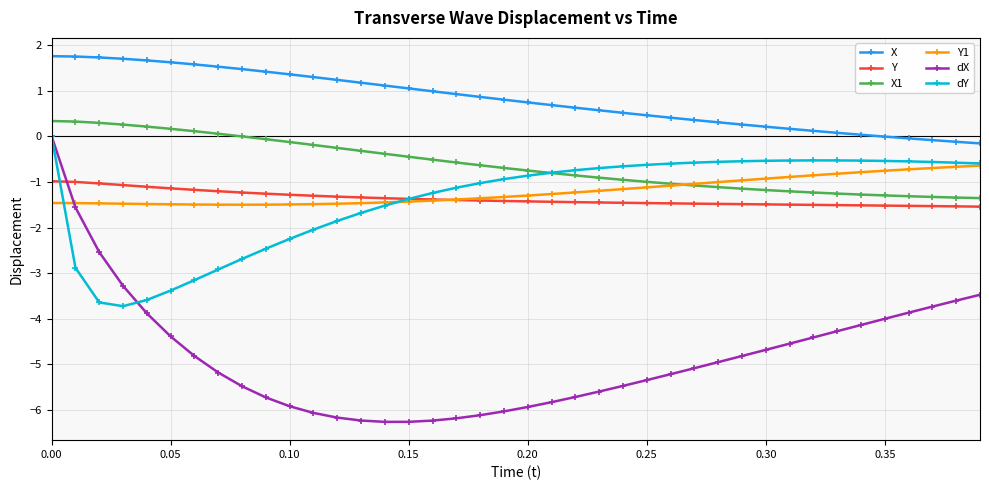

Which series has the largest range (max minus min)?

dX